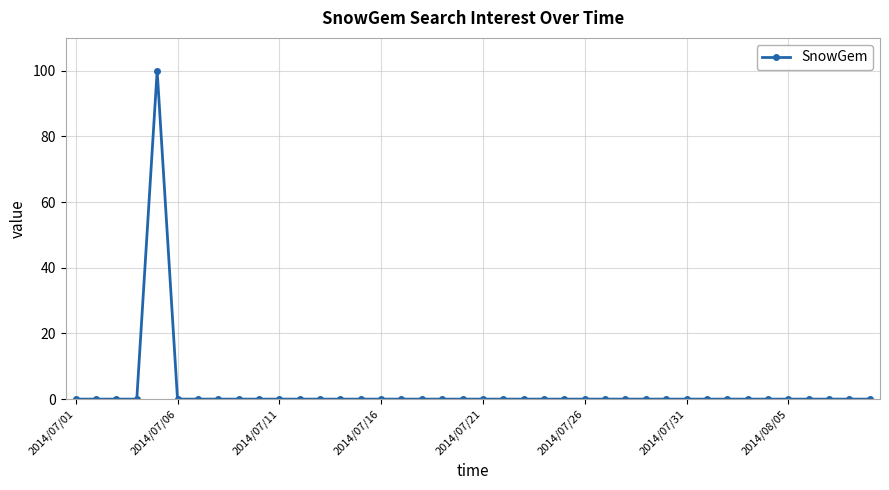

What is the greatest value displayed?

100